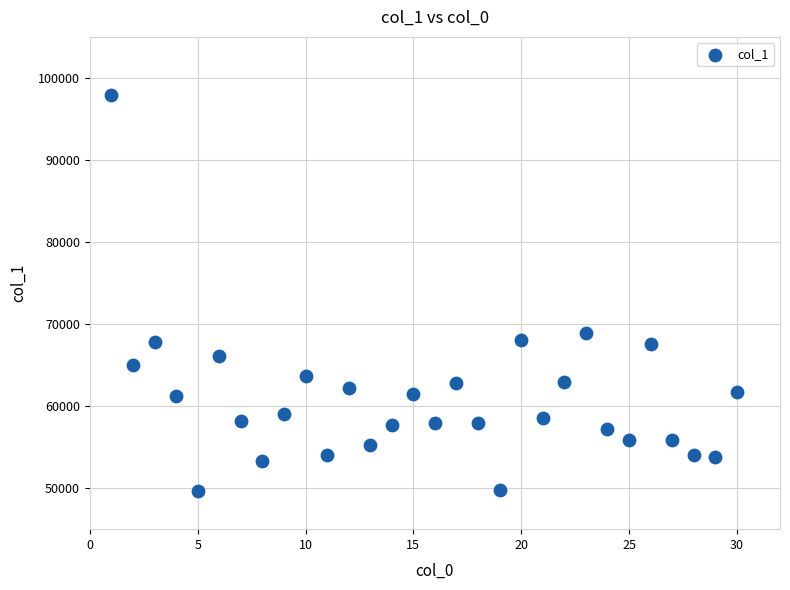

What is the range of Y values (max minus min)?

48210